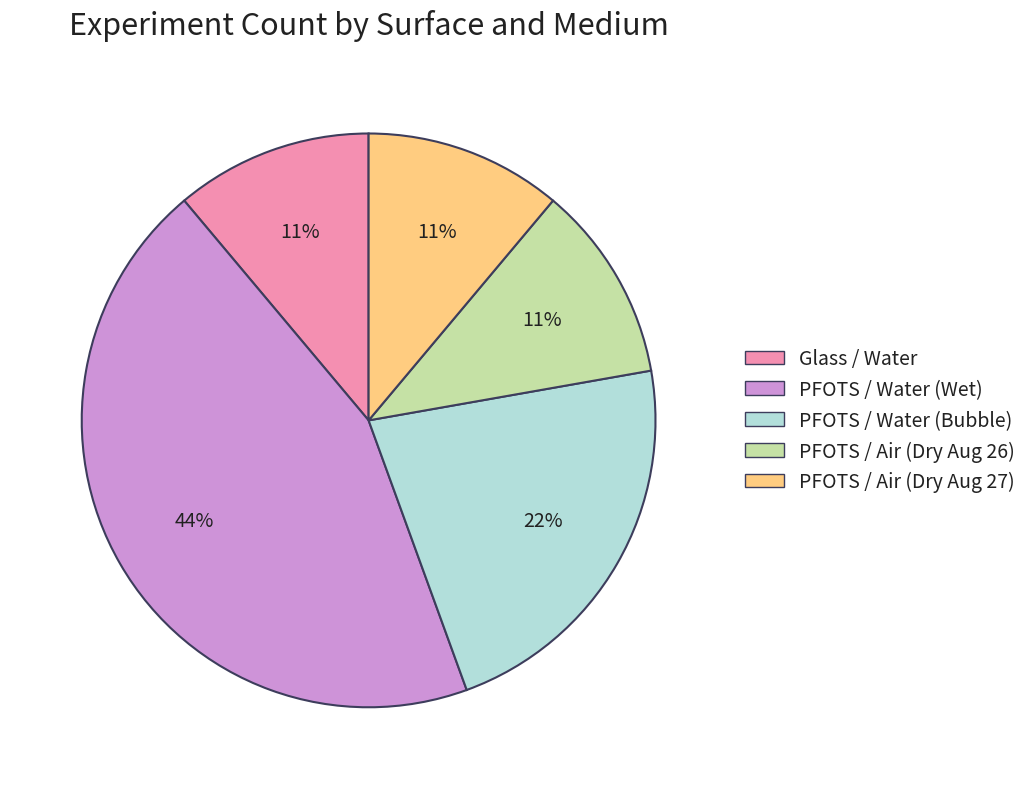

The PFOTS / Water (Bubble) slice represents 9% of the pie. True or false?

False